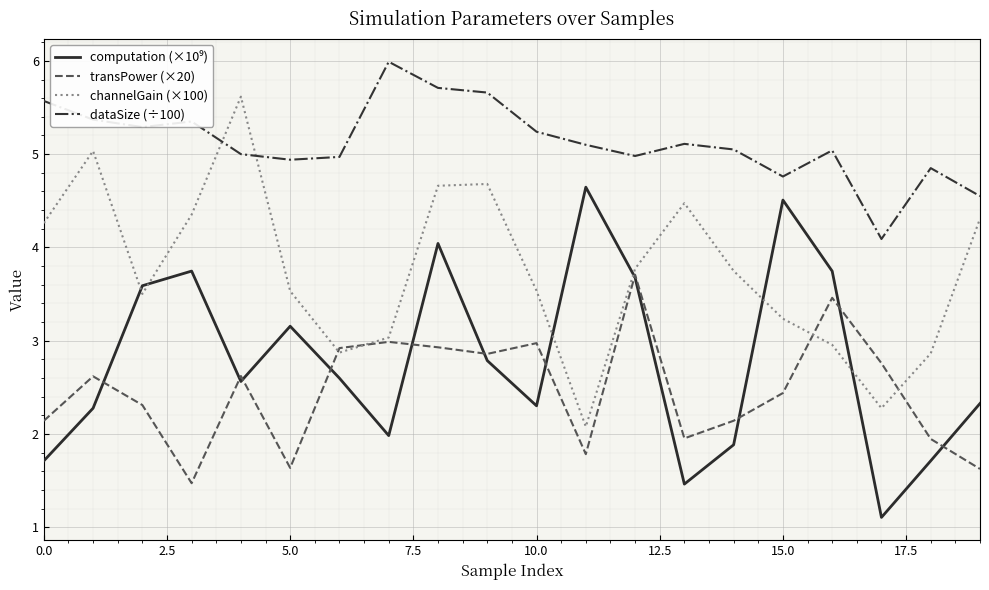

True or false: dataSize (÷100) and transPower (×20) intersect in this chart.

False